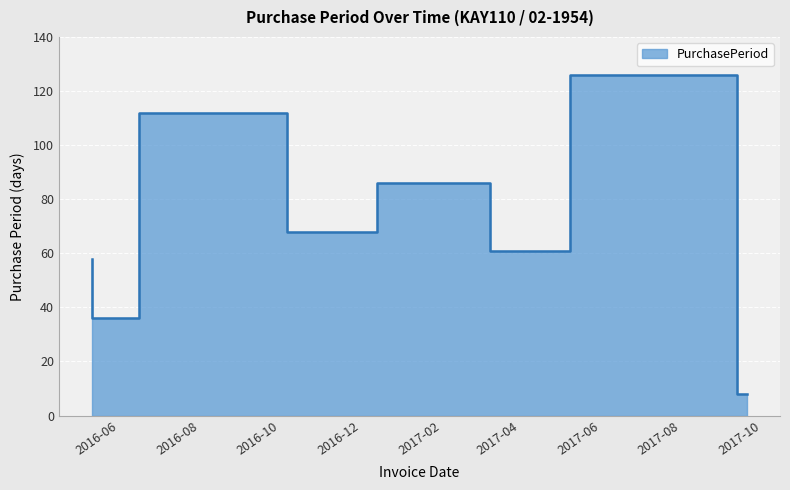

Rank the categories by value from lowest to highest.

2017-09-20, 2016-06-16, 2016-05-11, 2017-05-09, 2016-12-13, 2017-03-09, 2016-10-06, 2017-09-12